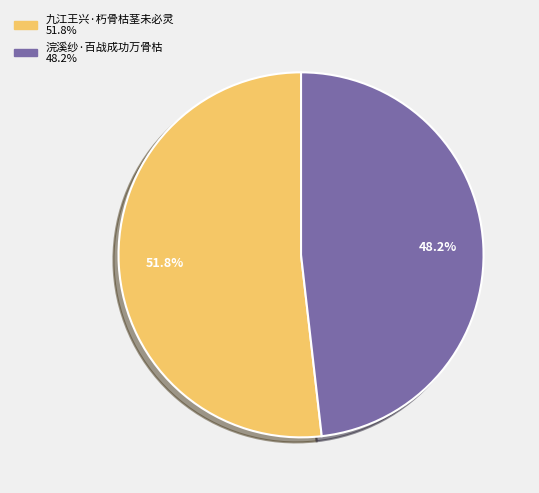

Is it true that 九江王兴·朽骨枯茎未必灵 is 52% of the pie?

True